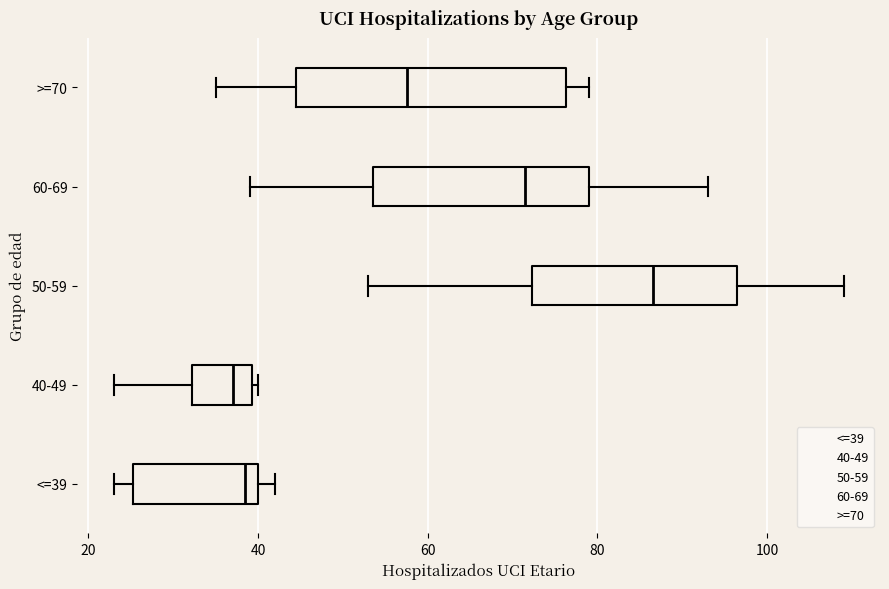

Reading bottom to top, read every box against the x-axis: the position of its median line, the range the box covers, and the ends of its whiskers. The values are not printed on the chart, so give them approximately, as read against the axis.

<=39: median 38, box 26 to 40, whiskers 24 to 42
40-49: median 38, box 32 to 40, whiskers 24 to 40 (just right of the box's right edge)
50-59: median 86, box 72 to 96, whiskers 54 to 110
60-69: median 72, box 54 to 80, whiskers 40 to 94
>=70: median 58, box 44 to 76, whiskers 36 to 80